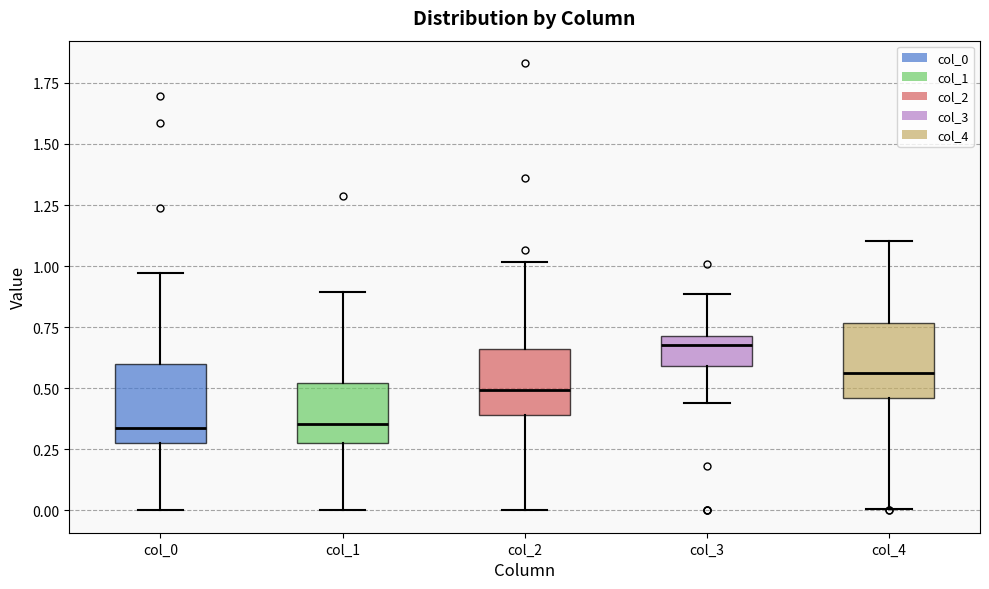

Which box's median line is the highest?

col_3